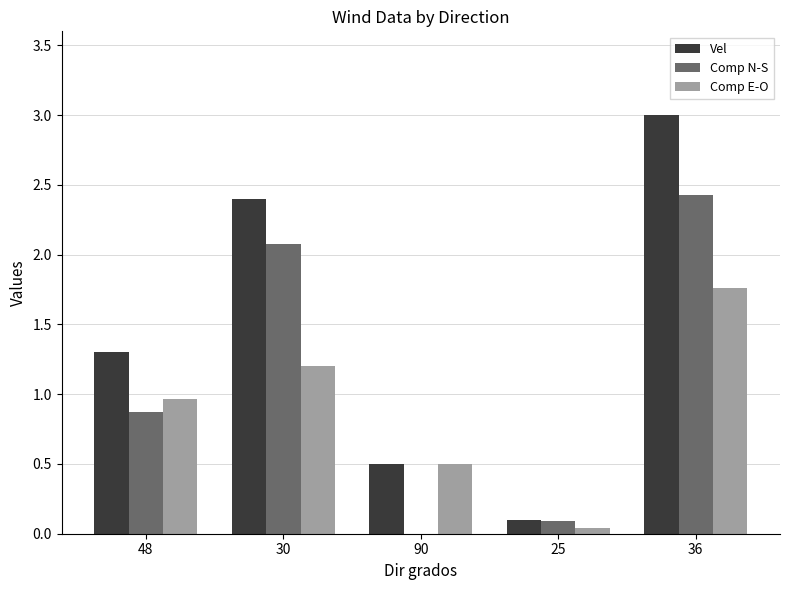

What is the sum of all Comp E-O values?

4.5